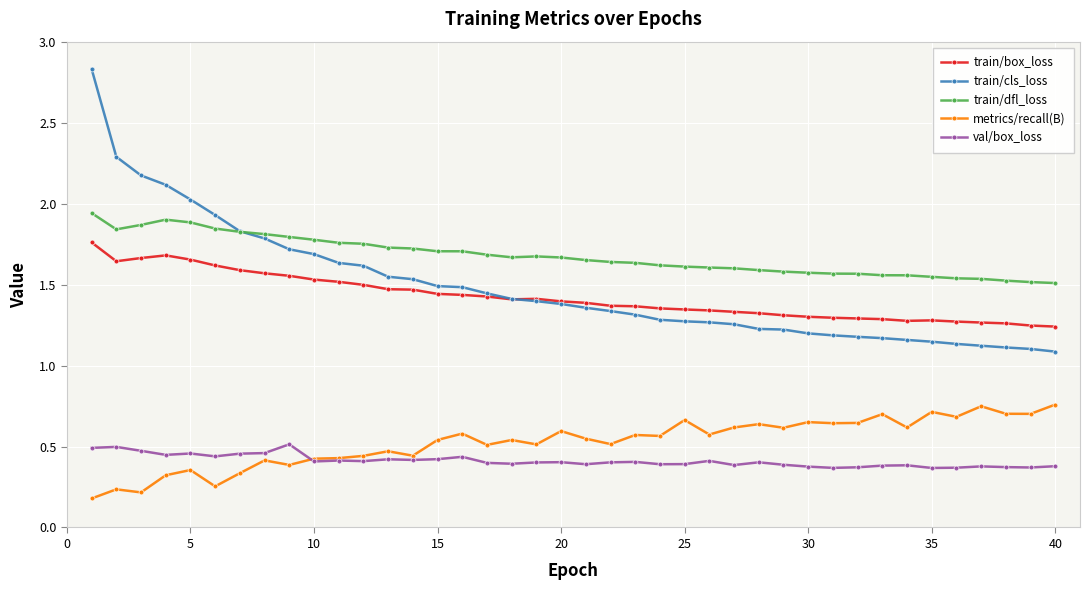

True or false: train/dfl_loss and train/box_loss cross at least once.

False